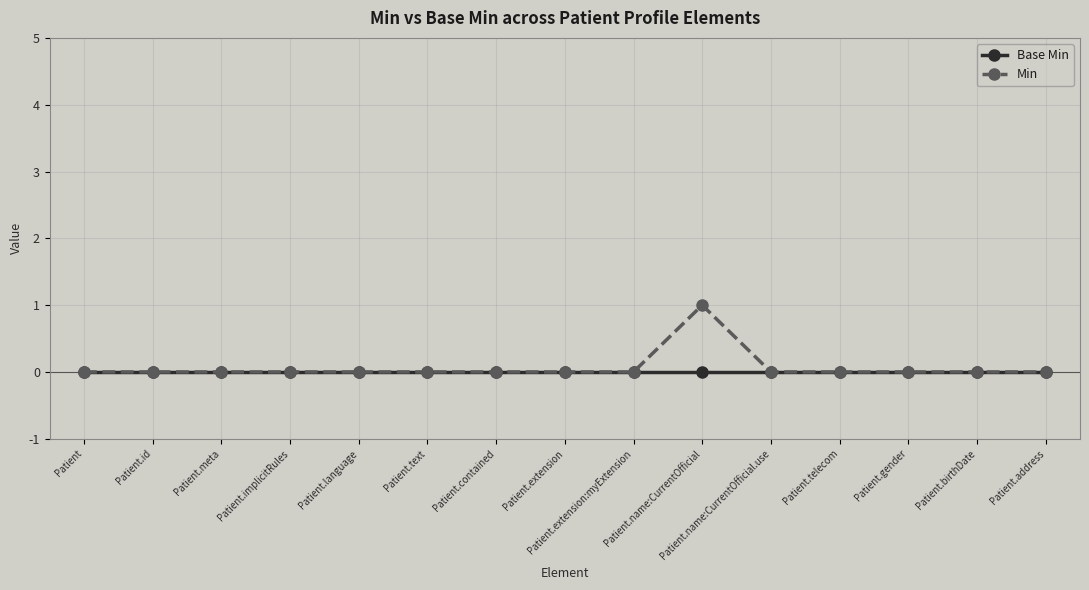

Which series has the widest spread of values?

Min